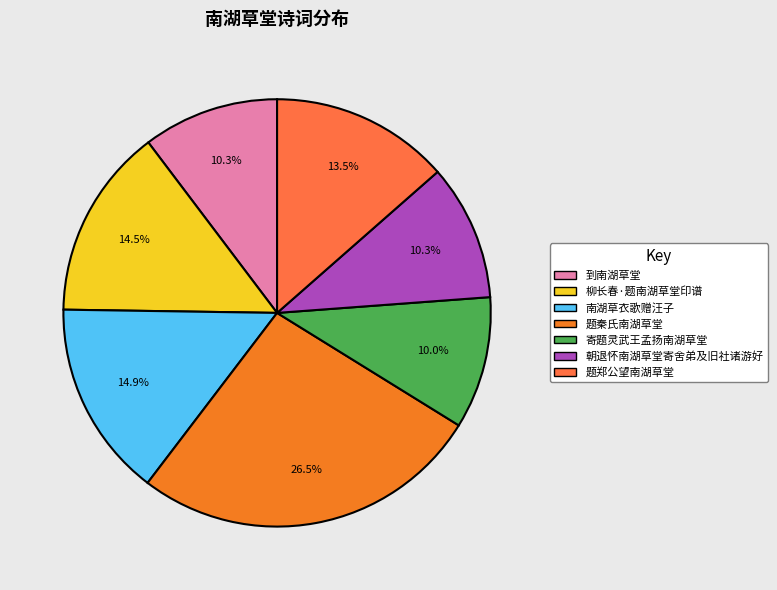

How many segments does this pie chart have?

7